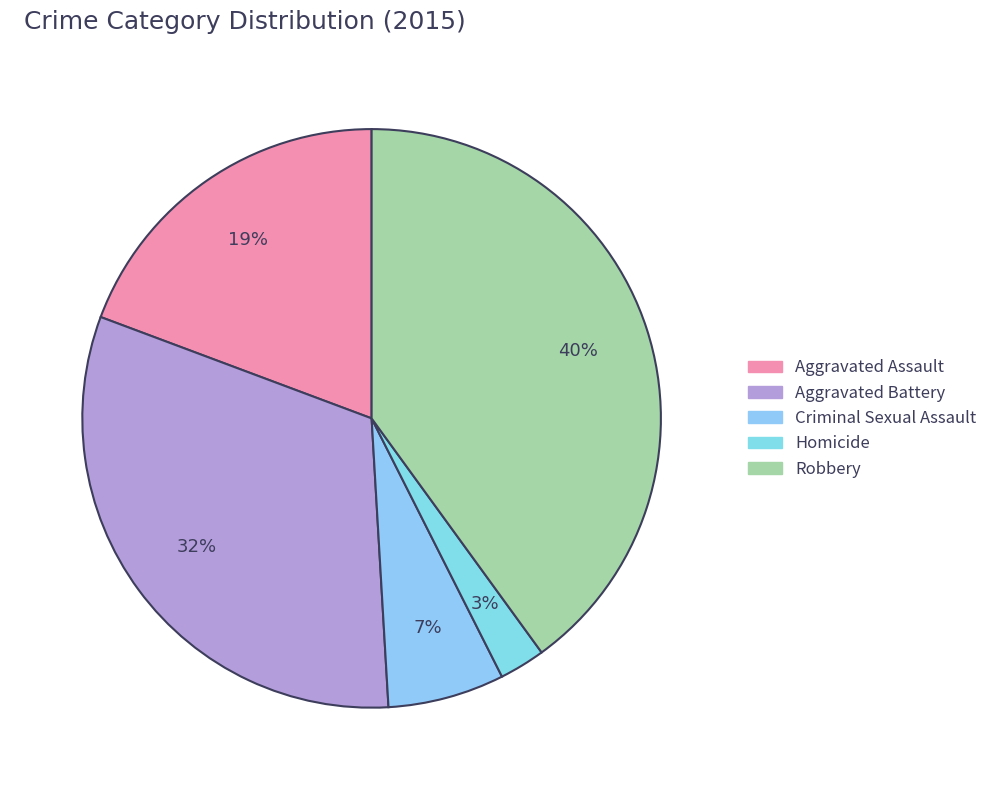

Which slice is the largest?

Robbery